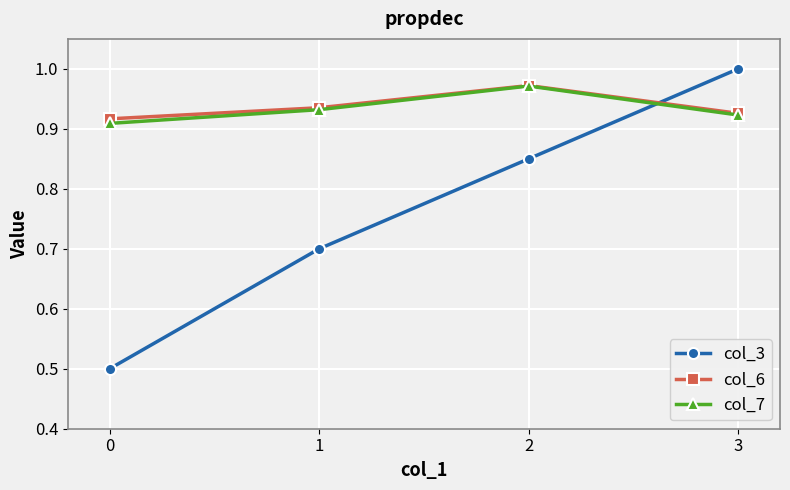

Rank the categories by col_3 value from lowest to highest.

0, 1, 2, 3